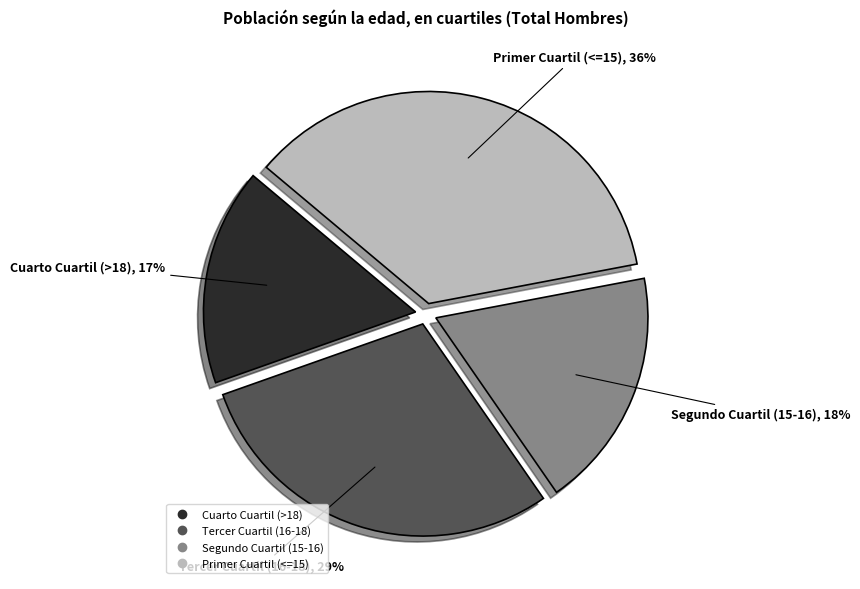

What is the ratio of the value at Segundo Cuartil (15-16) to the value at Primer Cuartil (<=15)?

0.5